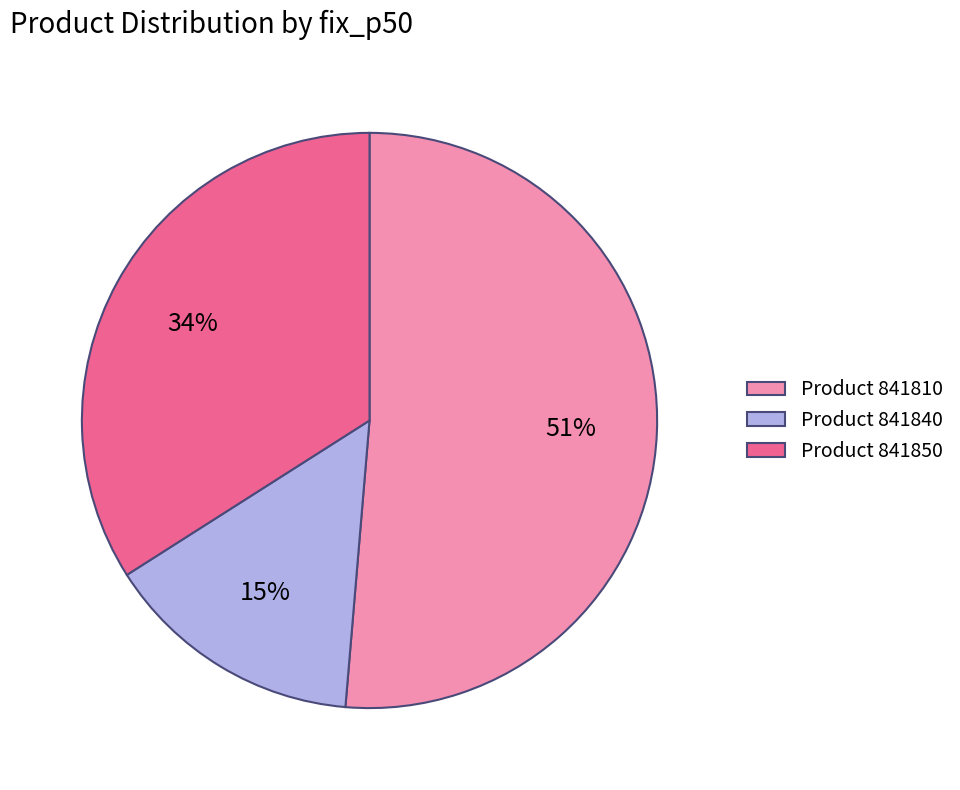

Do Product 841840 and Product 841810 together represent more than half of the pie?

Yes